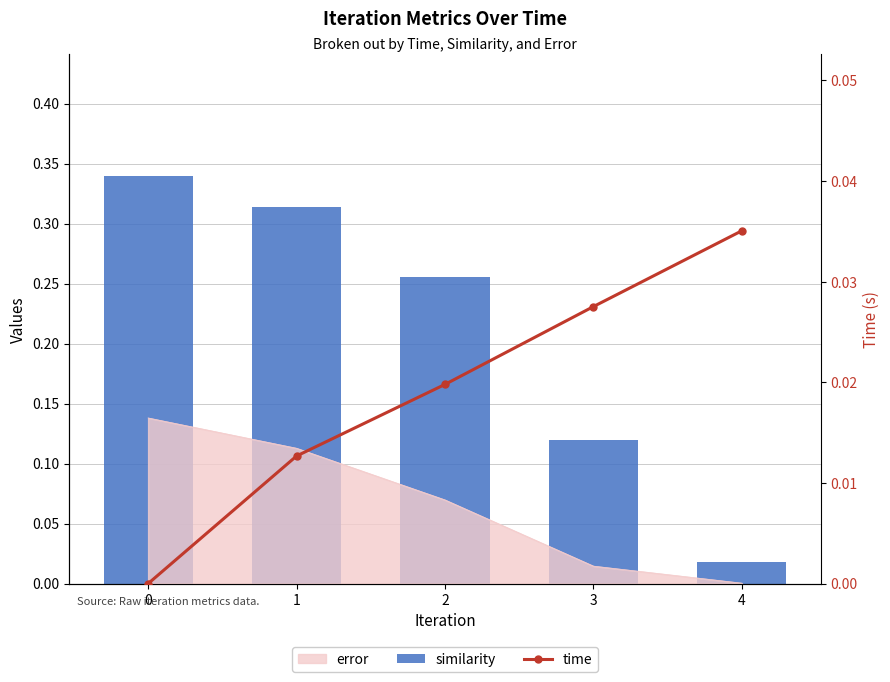

Reading left to right, extract all data points from this chart.

similarity: 0.3	0.3	0.3	0.1	0.0
time: 0.0	0.0	0.0	0.0	0.0